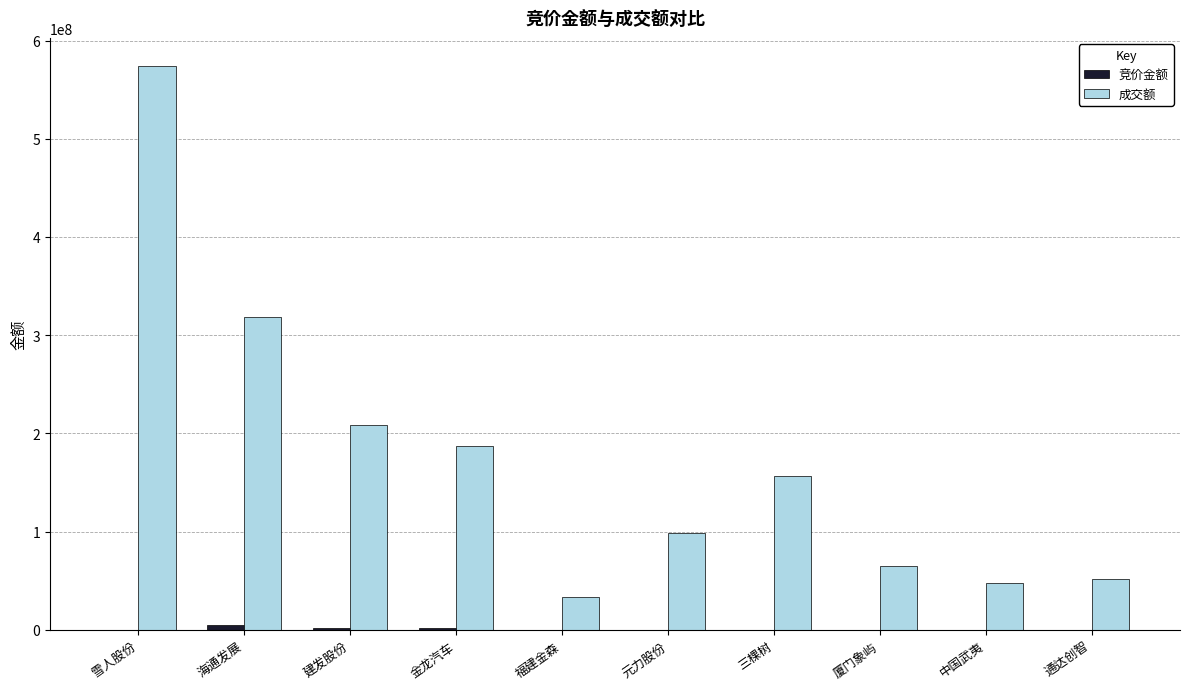

The value of 成交额 at 金龙汽车 is 96160075. True or false?

False